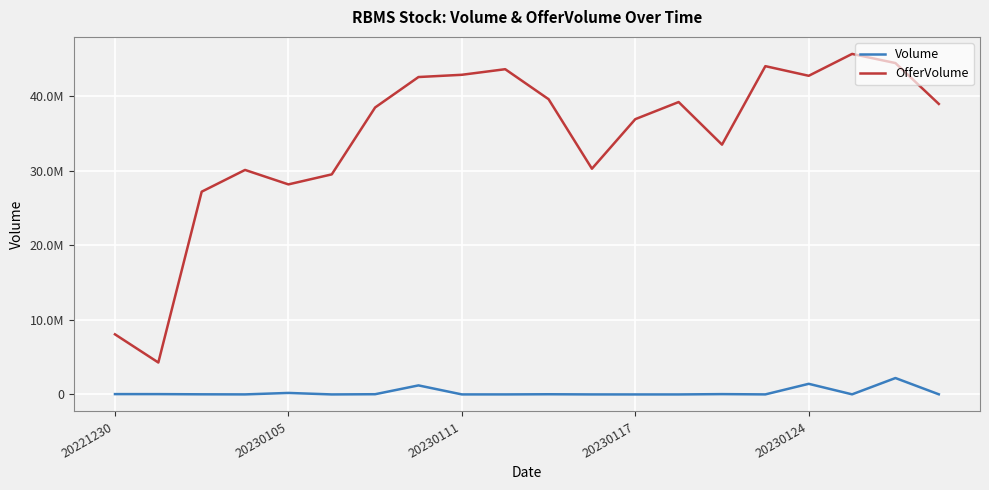

Is this an area chart (filled region under the line)?

No